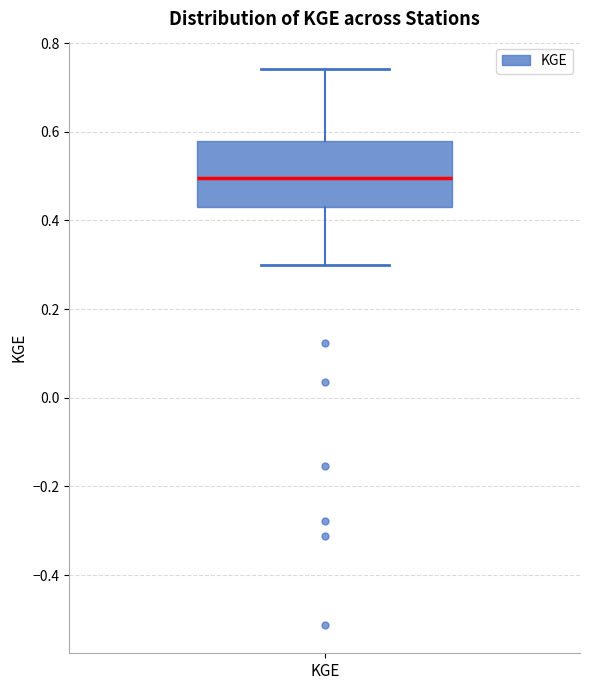

Transcribe this box plot: give where the median line is, the range the box spans, and where the two whiskers end, as read against the y-axis. The values are not printed on the chart, so give them approximately, as read against the axis.

median 0.50, box 0.44 to 0.58, whiskers 0.30 to 0.74